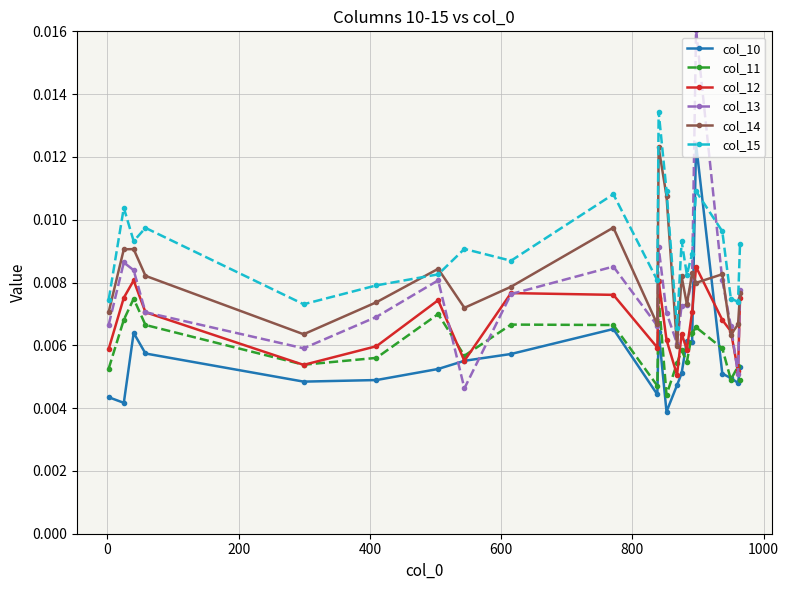

How many lines are shown in the chart?

6